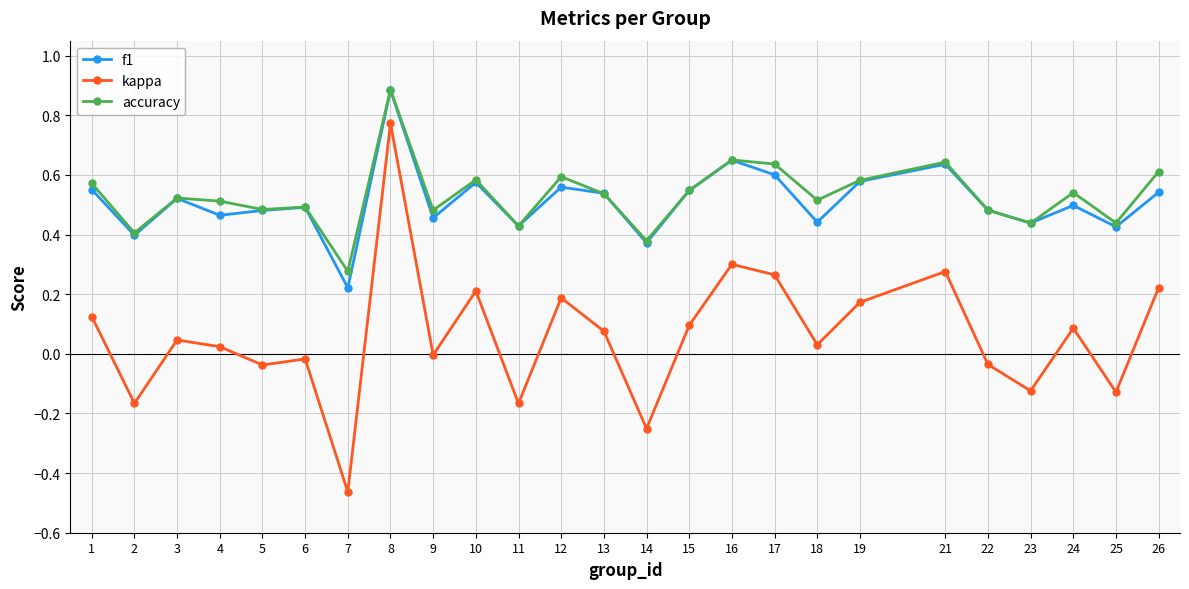

True or false: kappa and accuracy cross at least once.

False